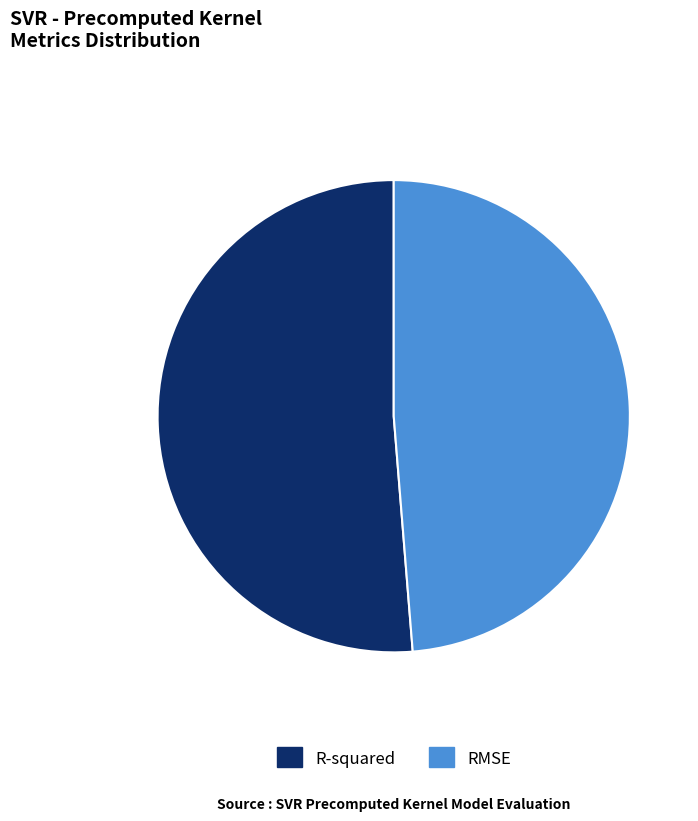

Which category has the biggest portion of the pie?

R-squared